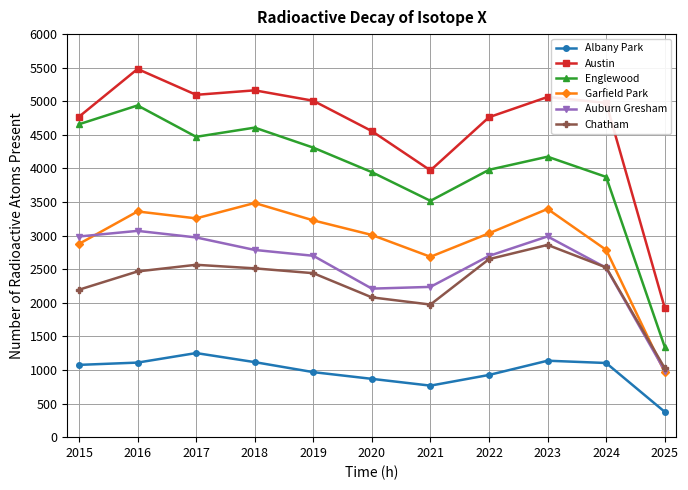

How many lines are shown in the chart?

6